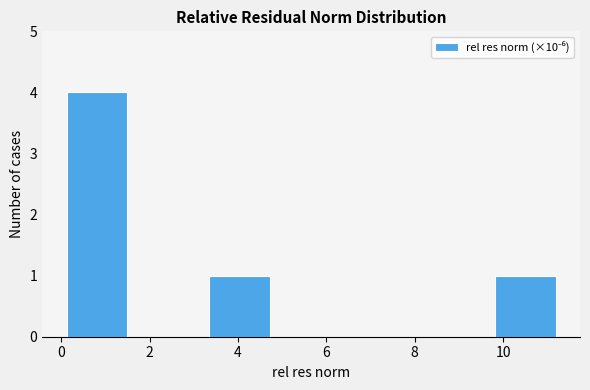

Reading left to right, list every bar in this chart as the range it spans on the x-axis followed by its height. Neither the bar edges nor the heights are printed on the chart, so give them approximately, as read against the axes.

0.0 to 1.6: 4
1.6 to 3.2: 0
3.2 to 4.8: 1
4.8 to 6.4: 0
6.4 to 8.0: 0
8.0 to 9.6: 0
9.6 to 11.4: 1